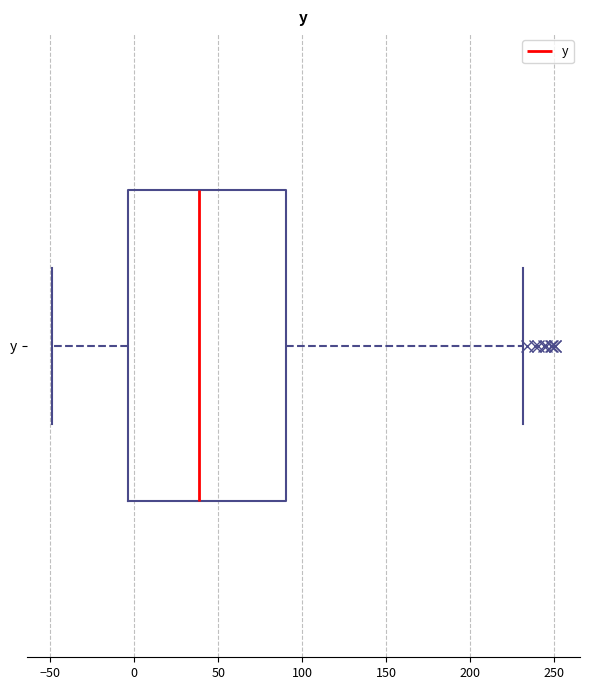

Transcribe this box plot: give where the median line is, the range the box spans, and where the two whiskers end, as read against the x-axis. The values are not printed on the chart, so give them approximately, as read against the axis.

median 40, box -5 to 90, whiskers -50 to 230